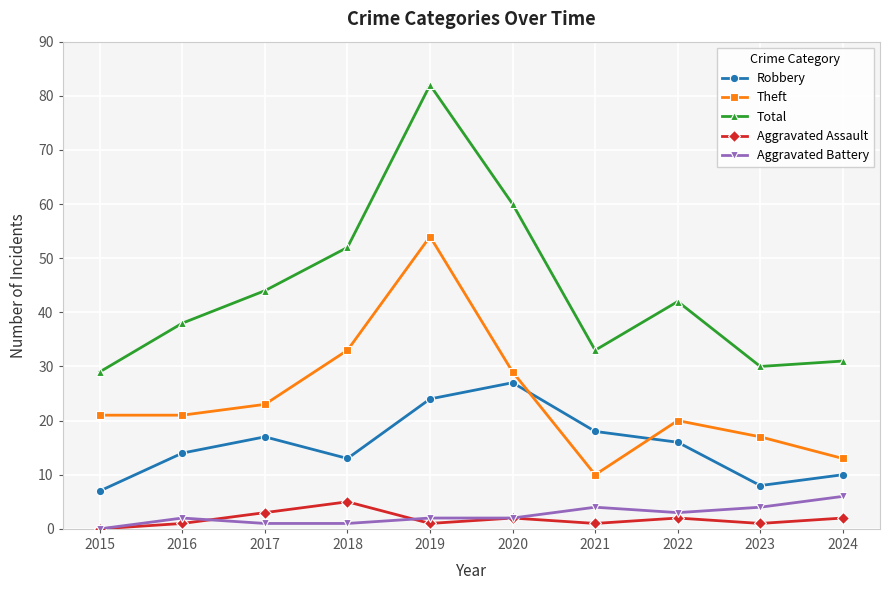

What value does the Theft series have at 2022, to the nearest 5?

20